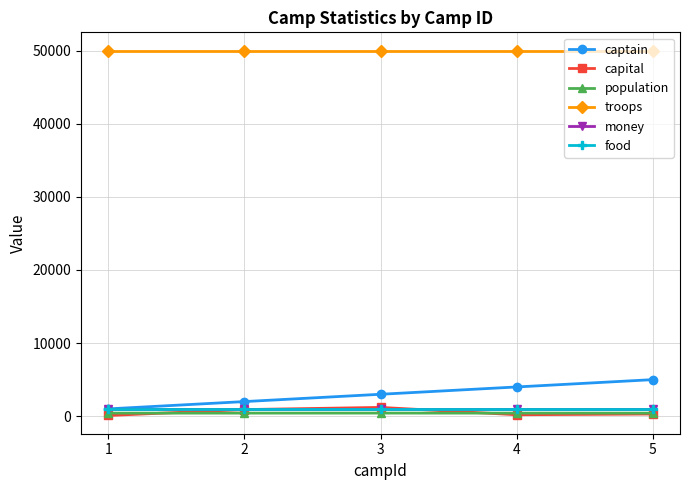

What is the average value of the food series?

1000